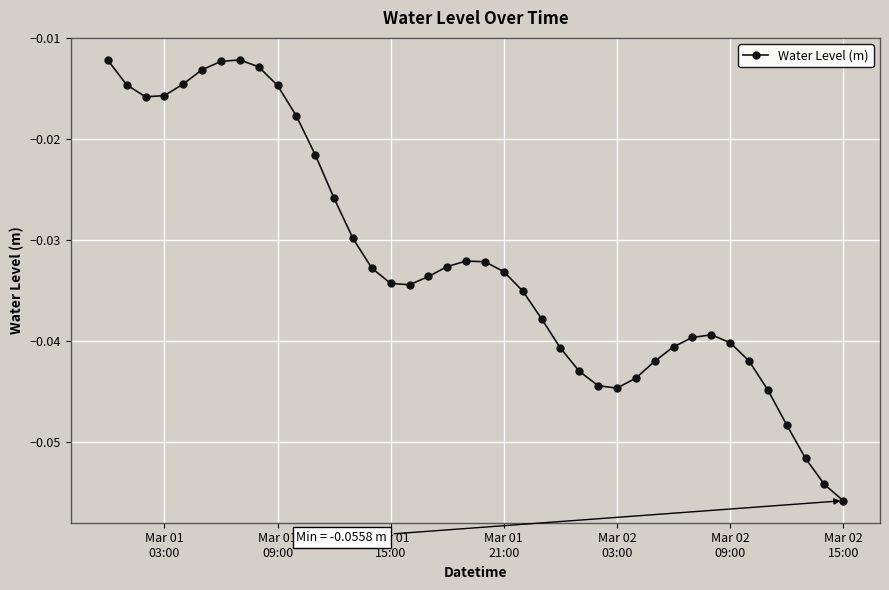

True or false: the data has more than 1 interior local peaks.

True